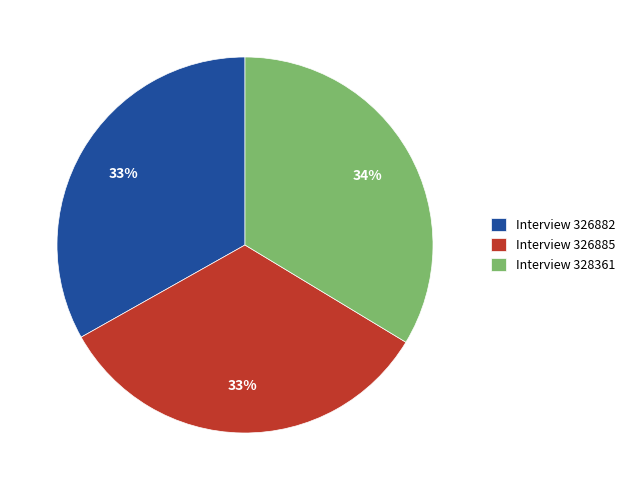

What is the ratio of the value at Interview 326885 to the value at Interview 328361?

1.0